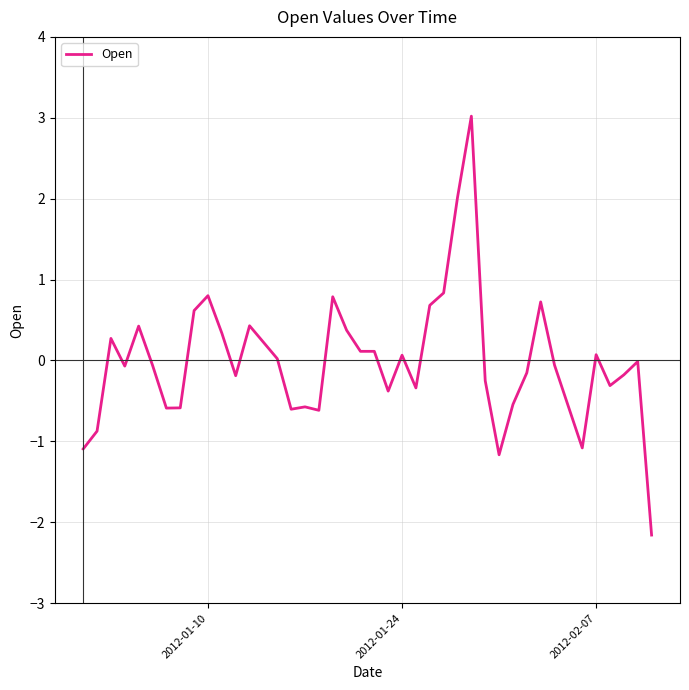

What is the maximum value shown in the chart?

3.0